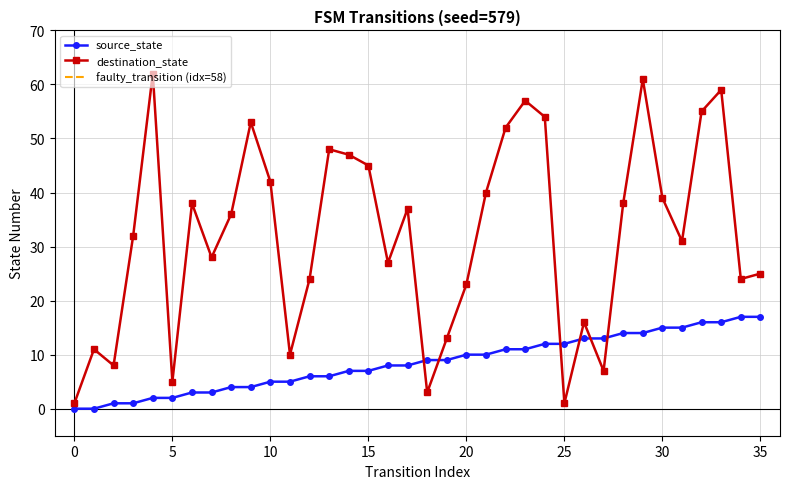

Is the value of destination_state at 11 greater than the value of source_state at 31?

No